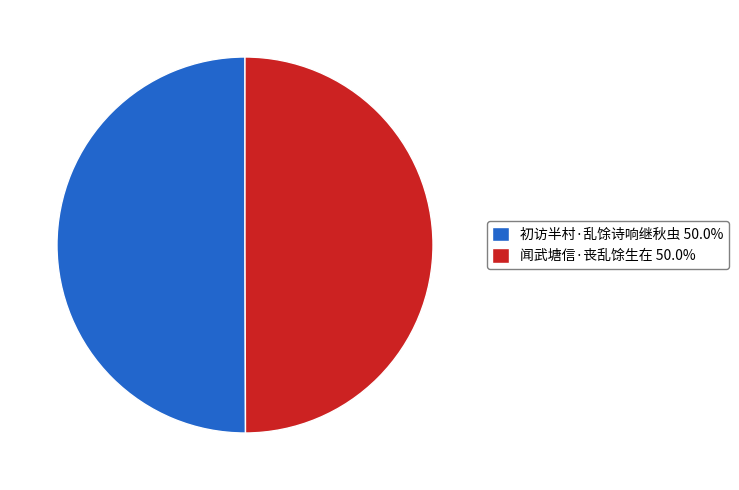

Do 初访半村·乱馀诗响继秋虫 50.0% and 闻武塘信·丧乱馀生在 50.0% together represent more than half of the pie?

Yes